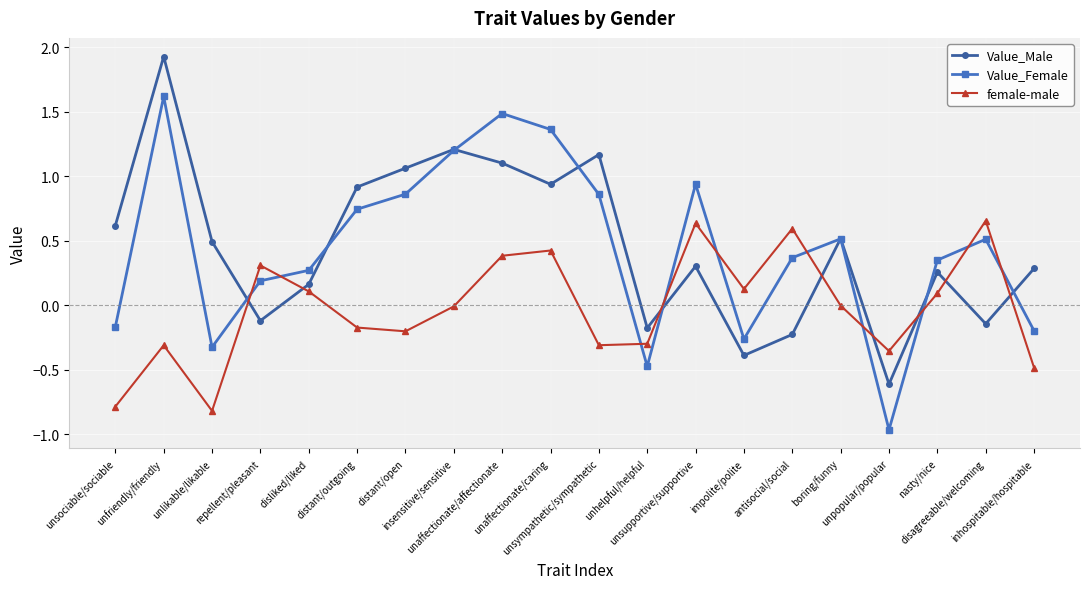

Rank the series by their maximum value, from highest to lowest.

Value_Male, Value_Female, female-male